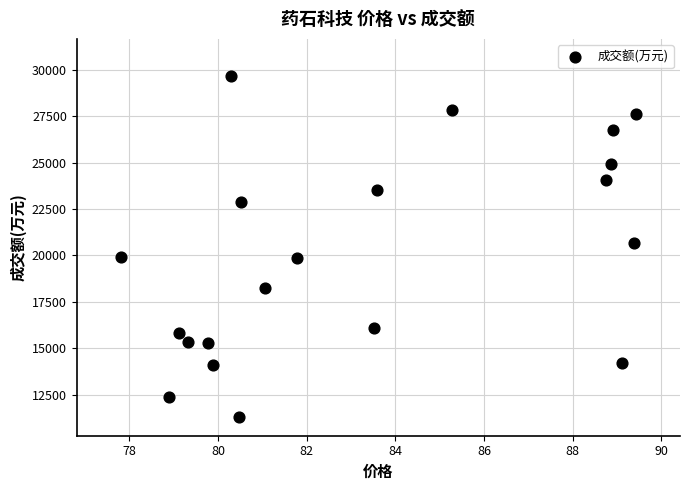

What is the range of Y values (max minus min)?

18388